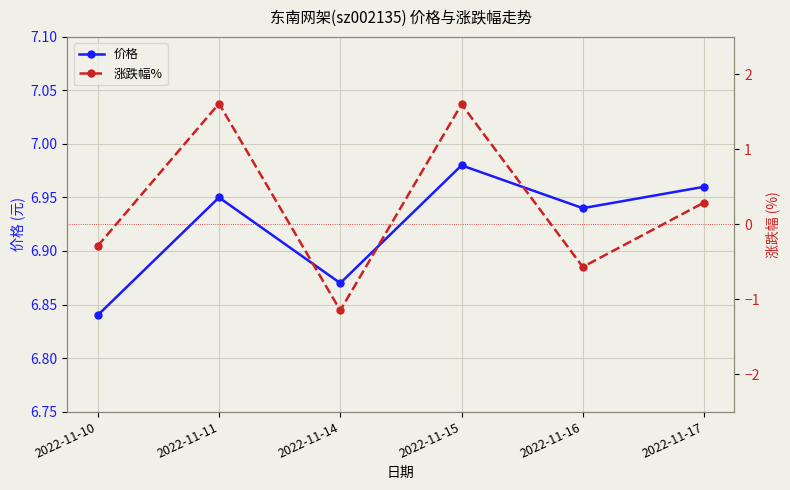

What is the difference between the maximum and minimum values in the 涨跌幅% series?

2.8